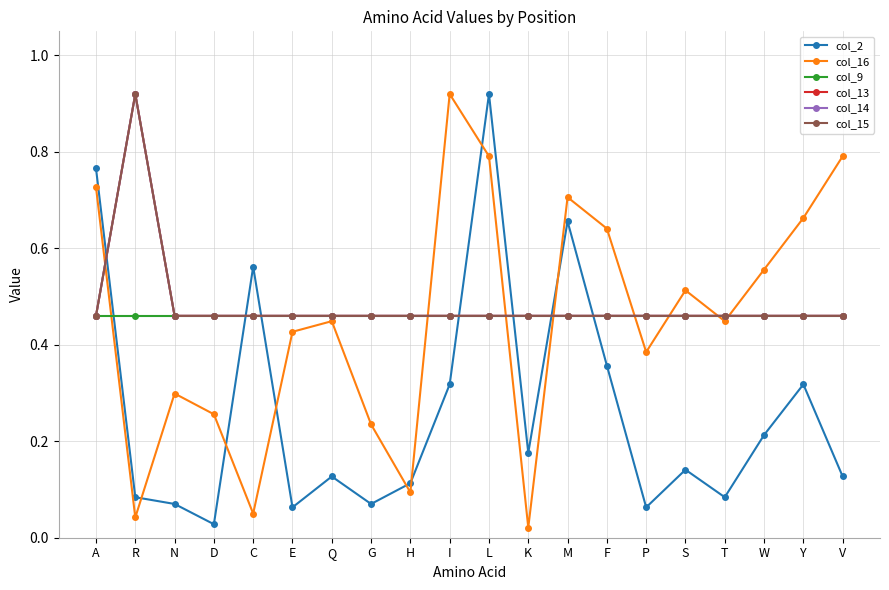

True or false: col_15 has more than 1 interior local peaks.

False